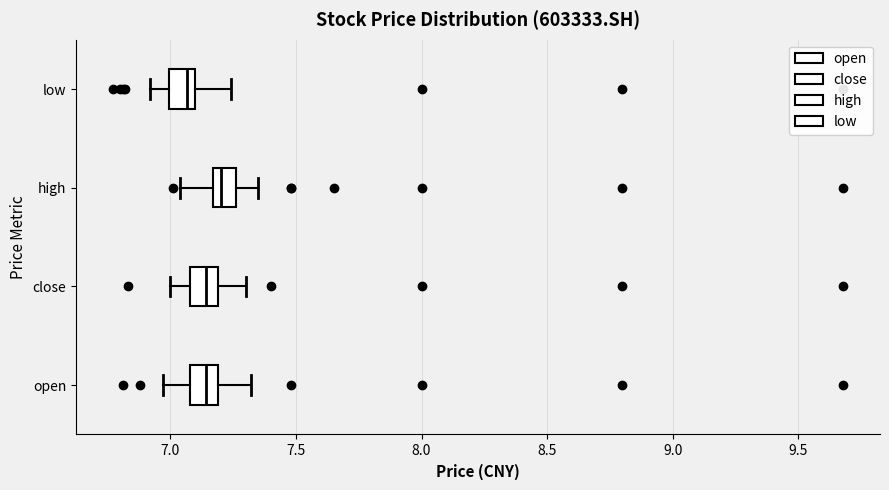

Where does the right whisker of the box for high end on the x-axis? The values are not printed on the chart, so give them approximately, as read against the axis.

7.35